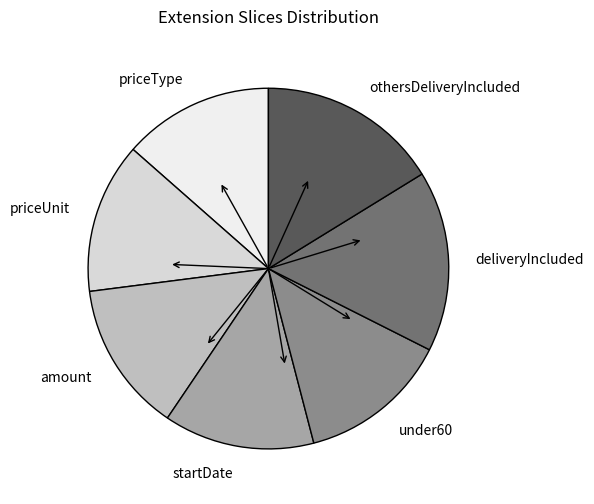

Is it true that priceType is 8% of the pie?

False